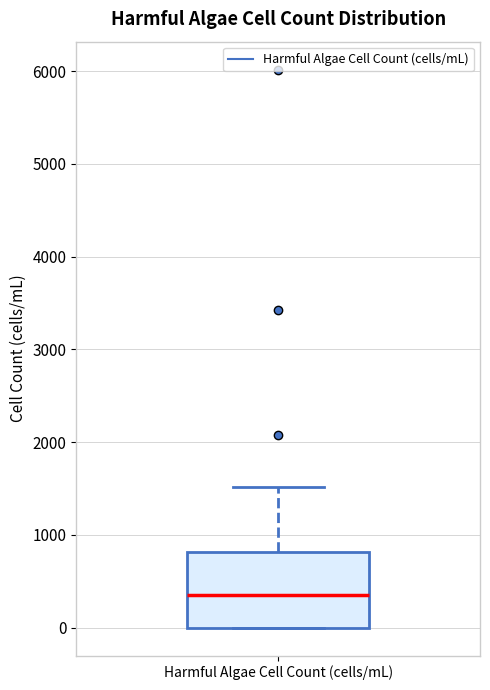

Read this box plot against the y-axis: the position of the median line, the range covered by the box, and the ends of both whiskers. The values are not printed on the chart, so give them approximately, as read against the axis.

median 400, box 0 to 800, whiskers 0 to 1500